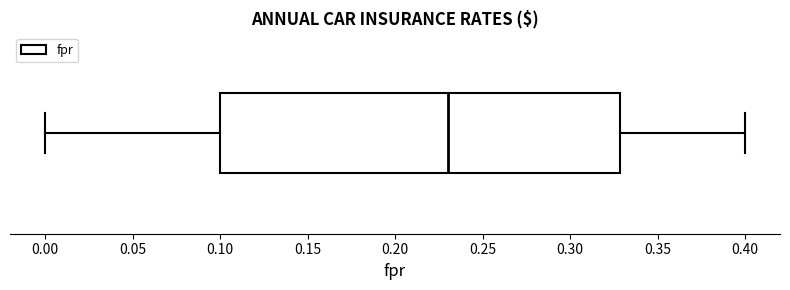

Read this box plot against the x-axis: the position of the median line, the range covered by the box, and the ends of both whiskers. The values are not printed on the chart, so give them approximately, as read against the axis.

median 0.23, box 0.10 to 0.33, whiskers 0.00 to 0.40